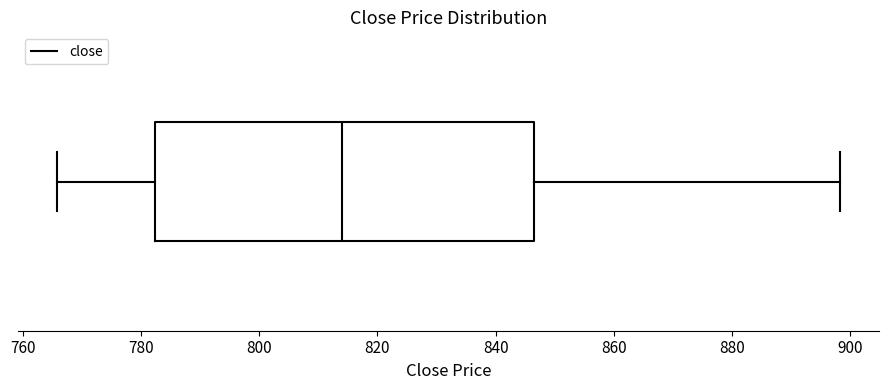

Read this box plot against the x-axis: the position of the median line, the range covered by the box, and the ends of both whiskers. The values are not printed on the chart, so give them approximately, as read against the axis.

median 814, box 782 to 846, whiskers 766 to 898